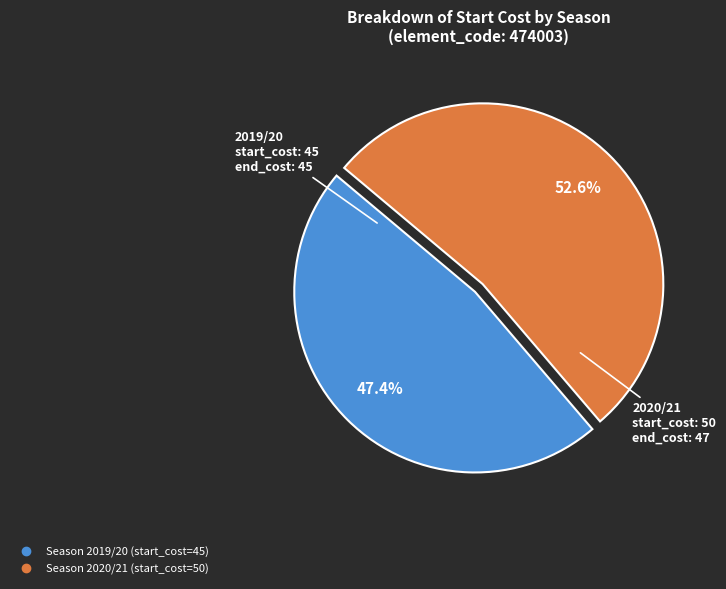

To the nearest percent, what is the difference between the largest and smallest slice percentages?

5%